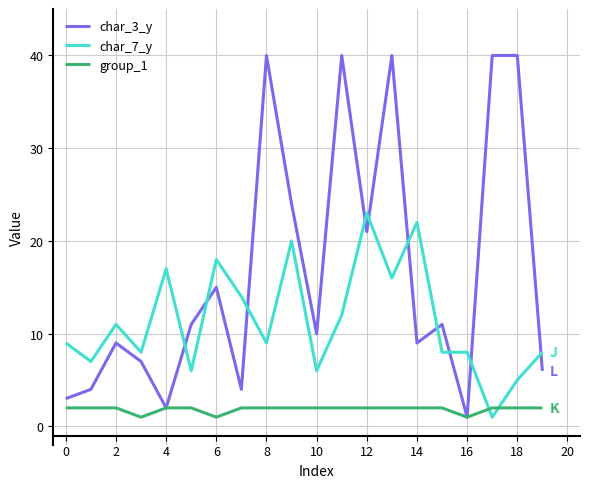

Which series has the largest total across all categories?

char_3_y